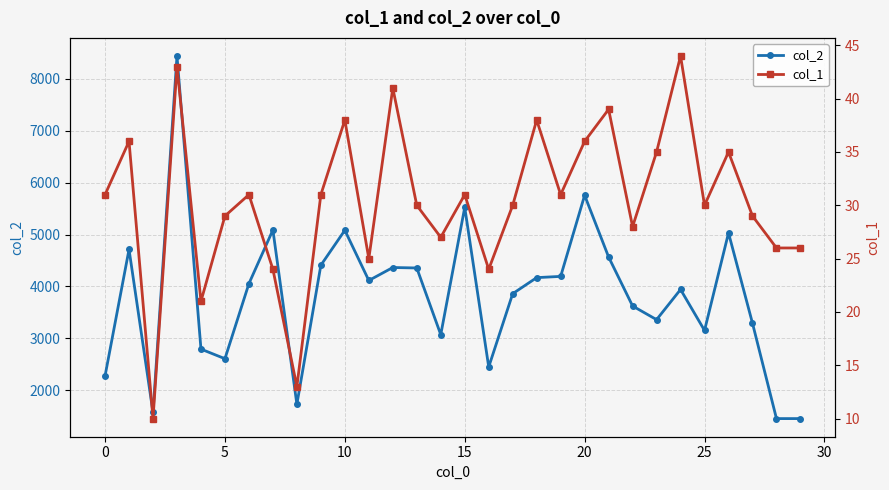

The value of col_2 at 25 is 5634. True or false?

False